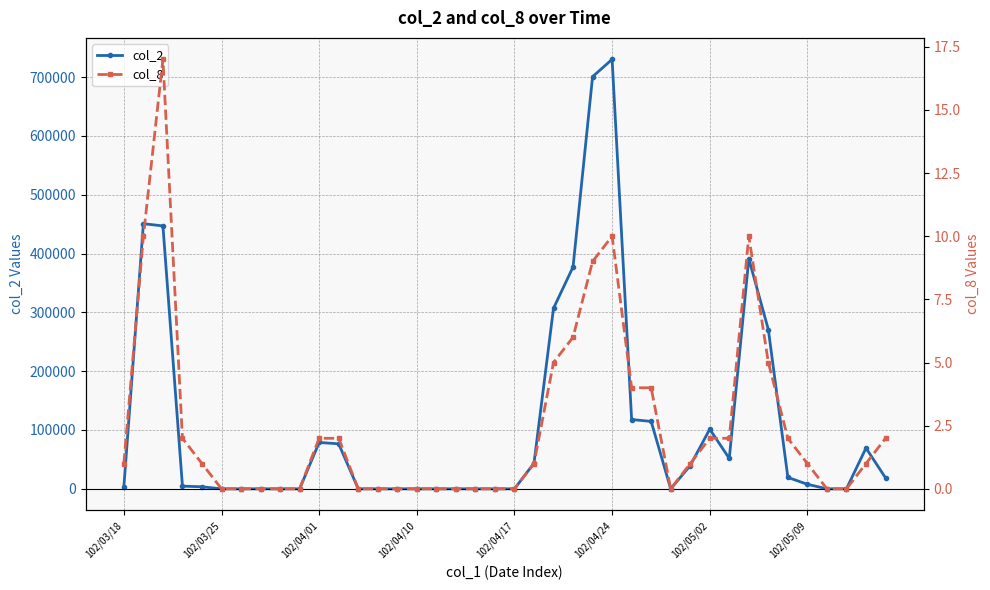

True or false: col_2 has more than 2 points higher than both neighbors.

True